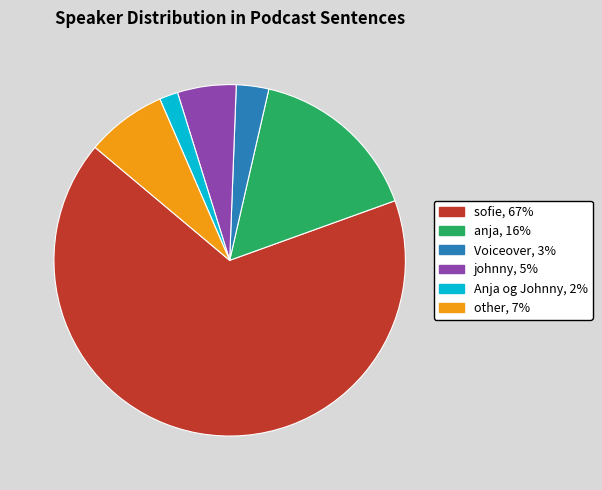

Do other and Voiceover together represent more than half of the pie?

No